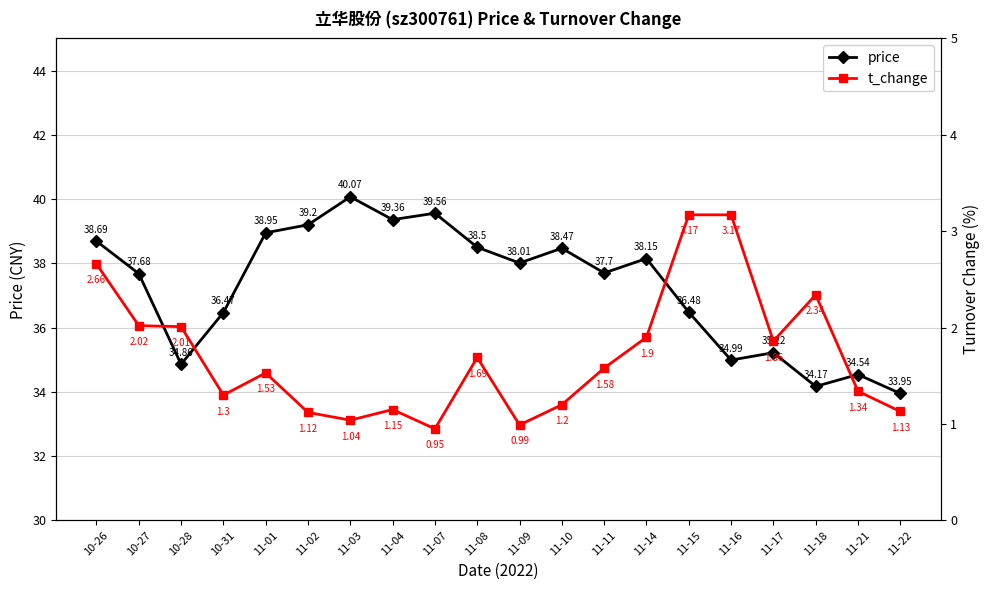

At which label does price first exceed 38?

10-26